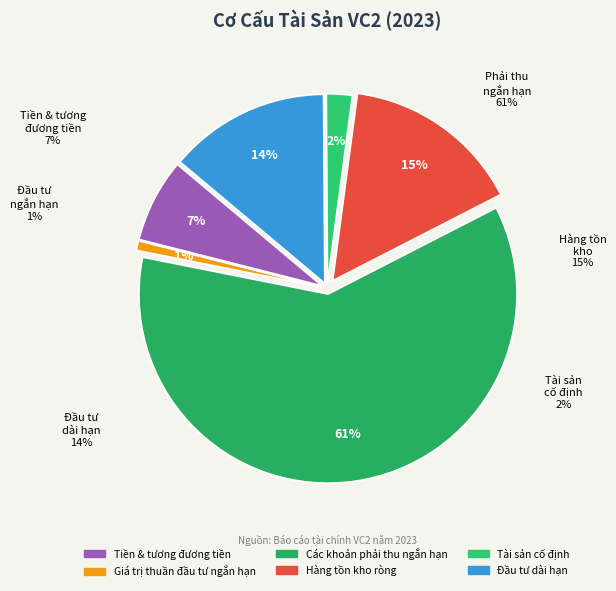

To the nearest percent, what is the combined percentage of Giá trị thuần đầu tư ngắn hạn and Hàng tồn kho ròng?

16%